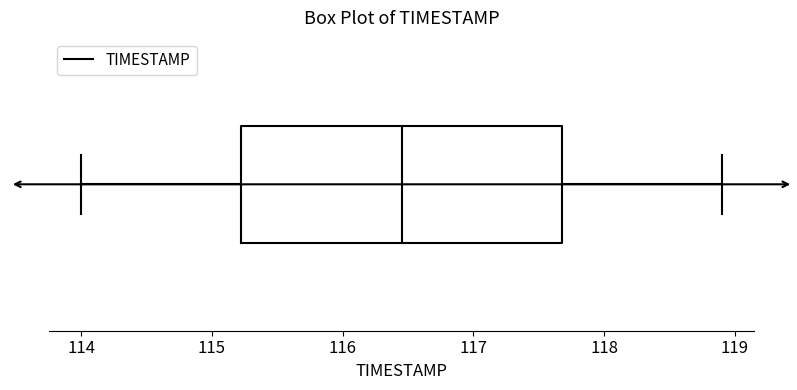

Where is the right edge of the box on the x-axis? The values are not printed on the chart, so give them approximately, as read against the axis.

117.7